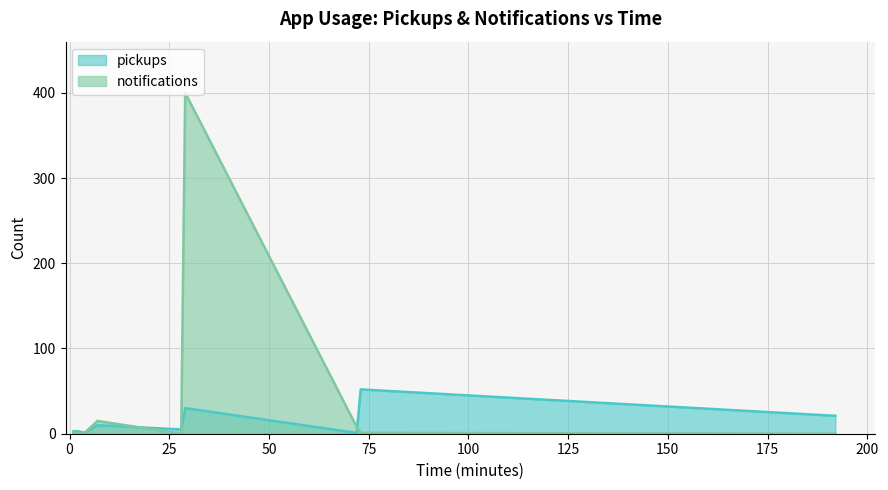

Reading right to left, list all the values displayed in this chart.

pickups: clash of clans=0	yemeksepeti=3	coffy=0	spotify=3	phone=3	match villains=1	sheets=1	gmail=10	safari=5	whatsapp=30	reddit=1	instagram=52	youtube=21
notifications: clash of clans=3	yemeksepeti=2	coffy=2	spotify=1	phone=1	match villains=2	sheets=0	gmail=15	safari=0	whatsapp=400	reddit=8	instagram=1	youtube=0